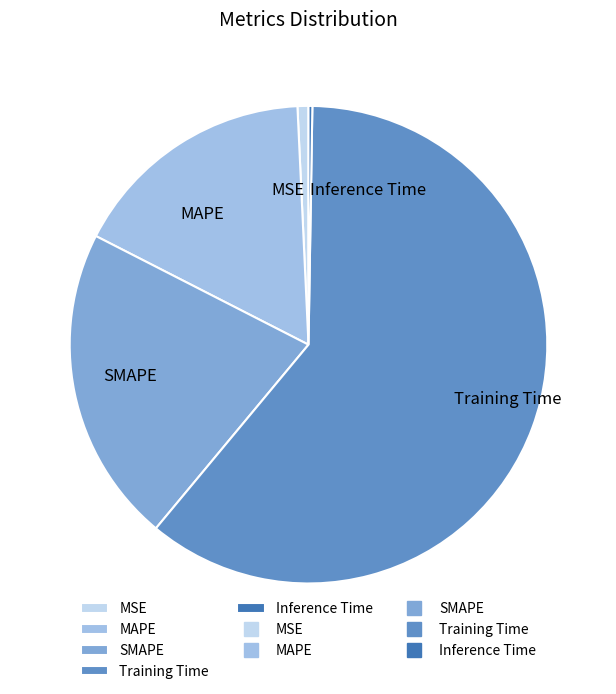

Is it true that Training Time is 76% of the pie?

False